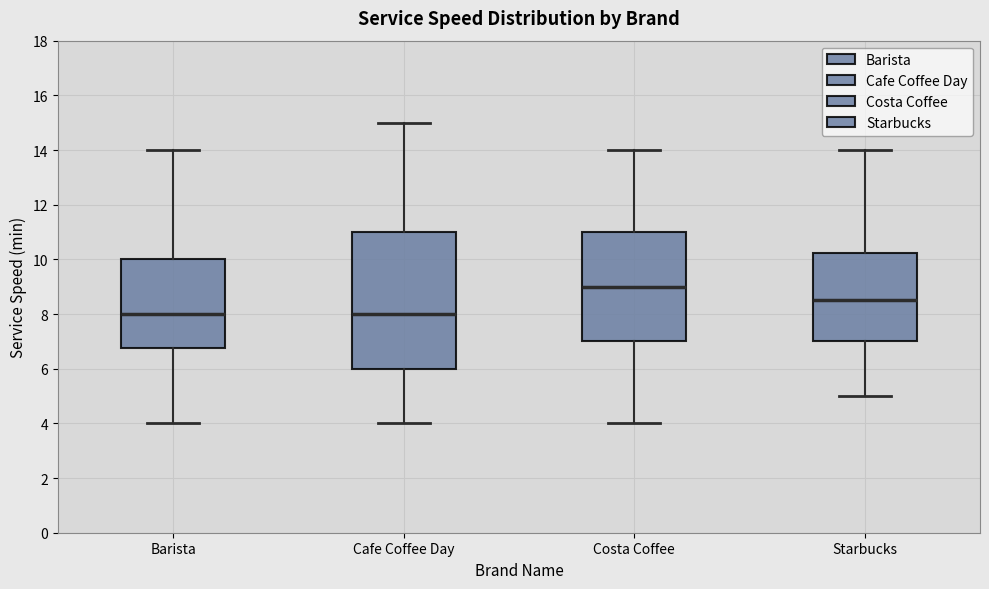

Where does the lower whisker of the box for Barista end on the y-axis? The values are not printed on the chart, so give them approximately, as read against the axis.

4.0